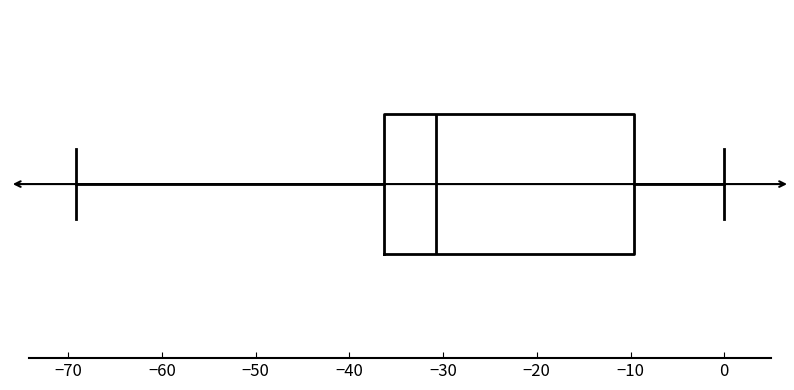

Transcribe this box plot: give where the median line is, the range the box spans, and where the two whiskers end, as read against the x-axis. The values are not printed on the chart, so give them approximately, as read against the axis.

median -31, box -36 to -10, whiskers -69 to 0